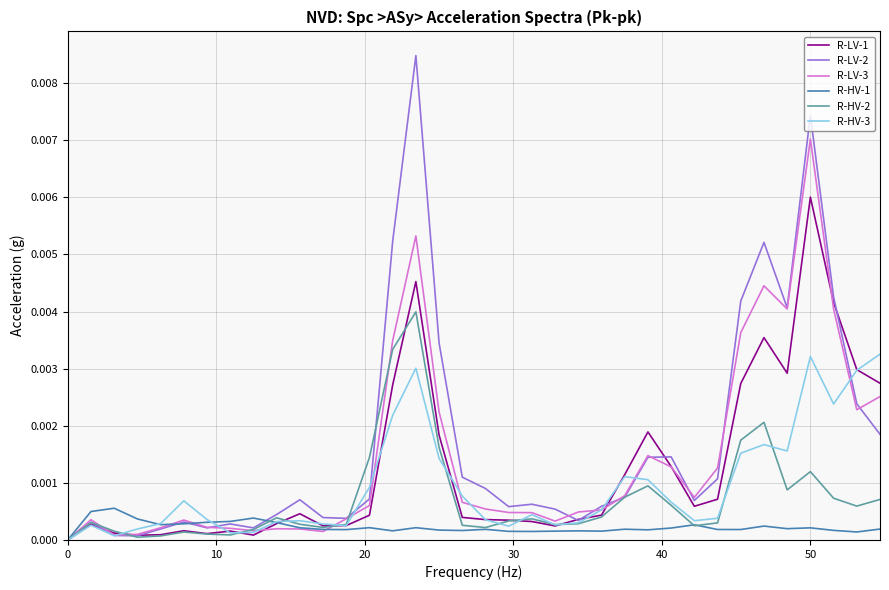

Which series has the largest total across all categories?

R-LV-2